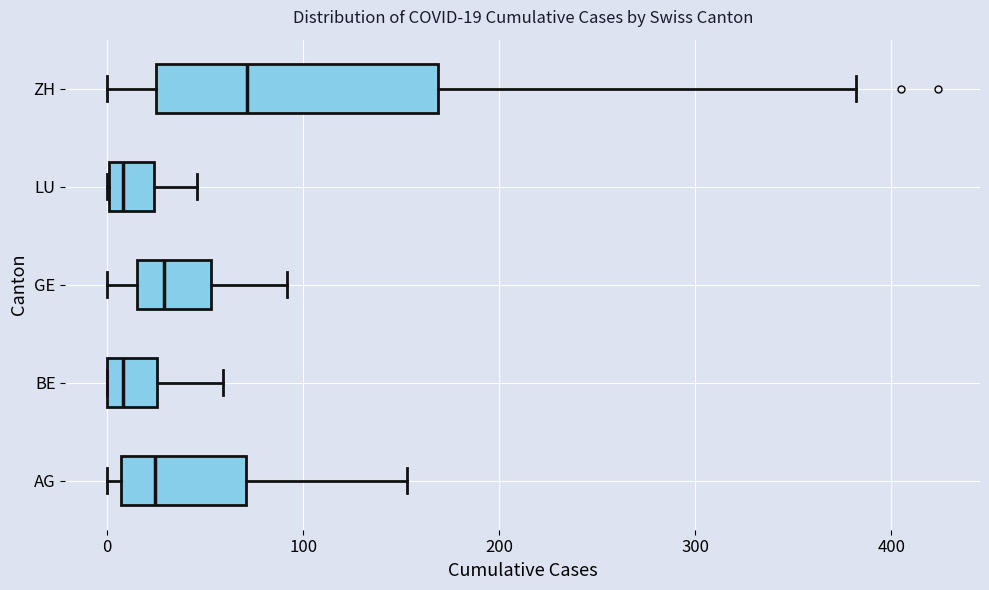

Which box is the widest, from its left edge to its right edge?

ZH